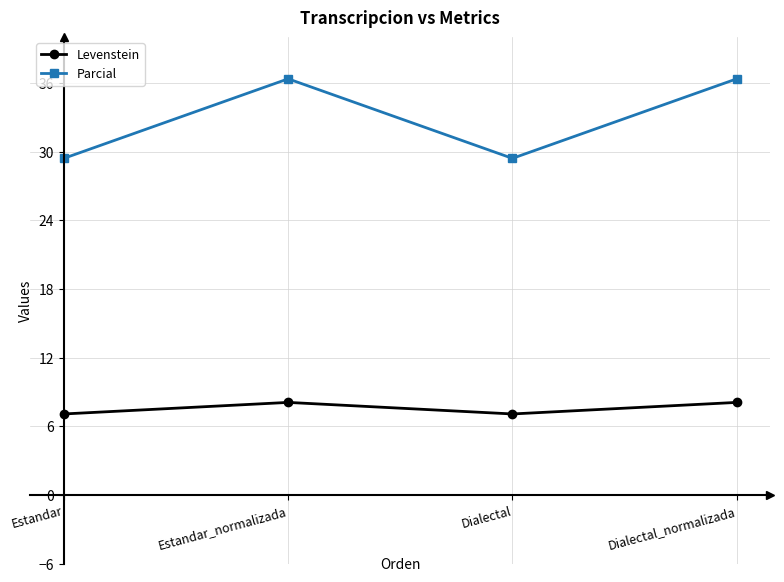

What are all the series names shown in the legend?

Levenstein, Parcial